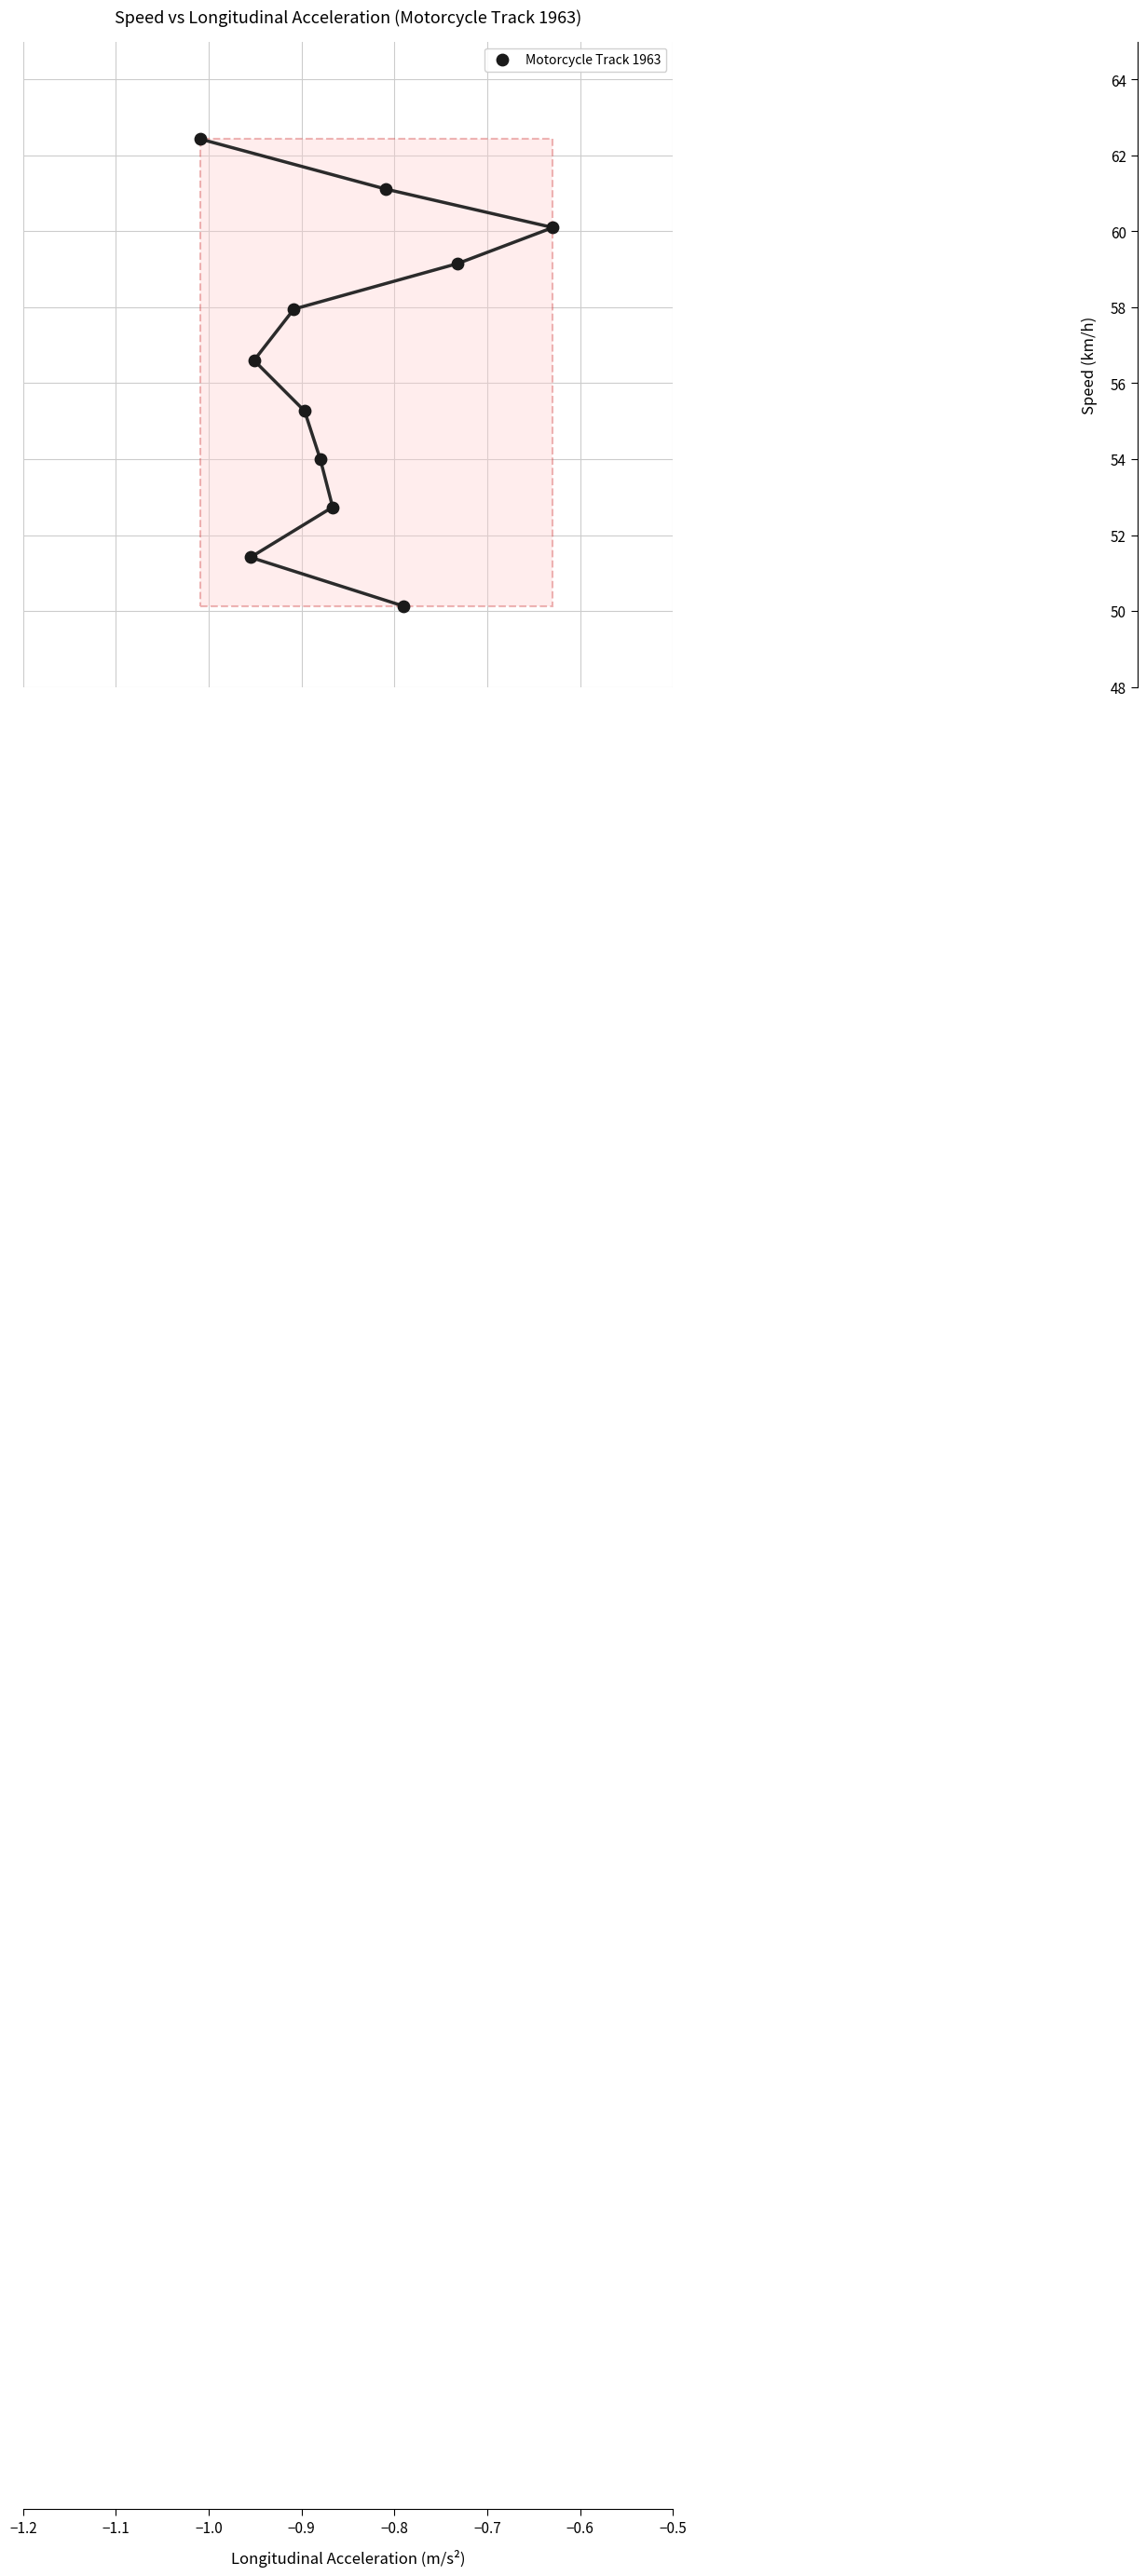

What is the average X value?

-0.9